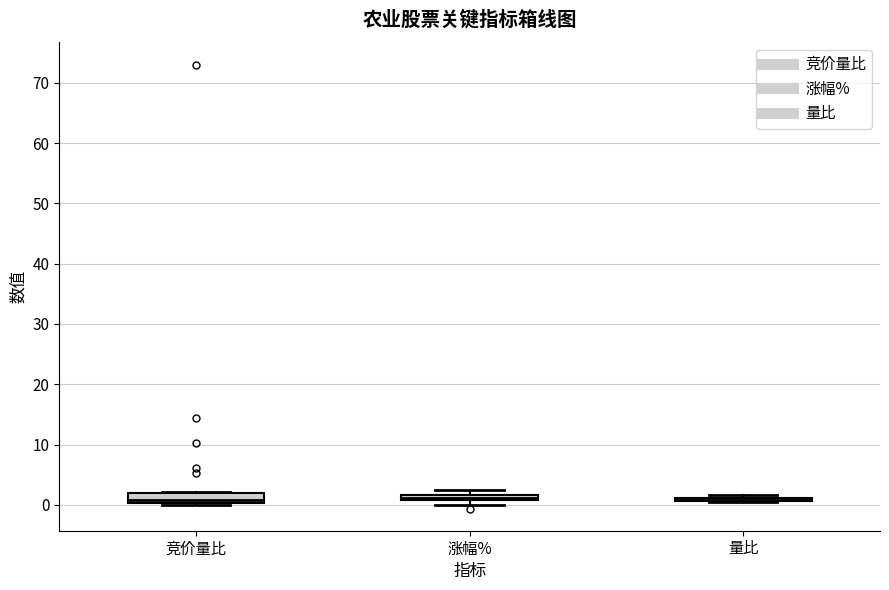

Where is the lower edge of the box for 涨幅% on the y-axis? The values are not printed on the chart, so give them approximately, as read against the axis.

1